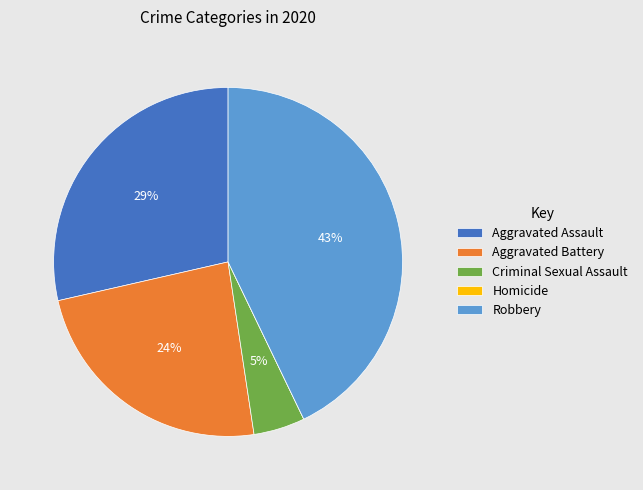

To the nearest percent, what is the average slice percentage?

20%